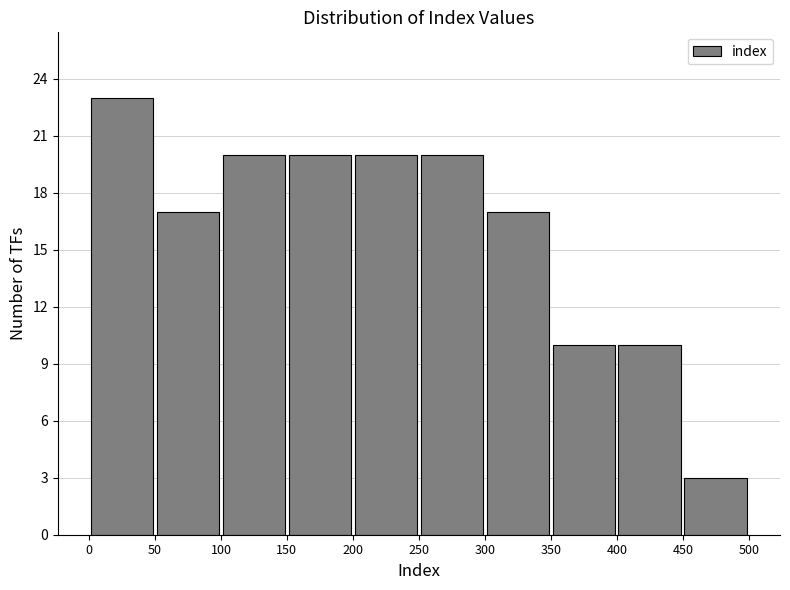

Over which range of the x-axis is the bar tallest?

0 to 50